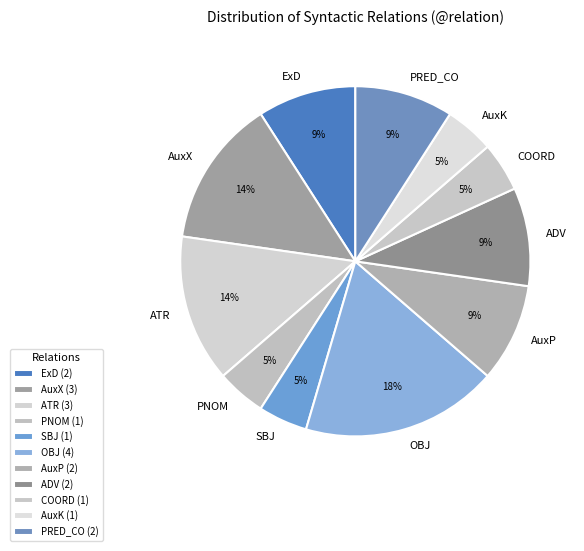

Which slice is the largest?

OBJ